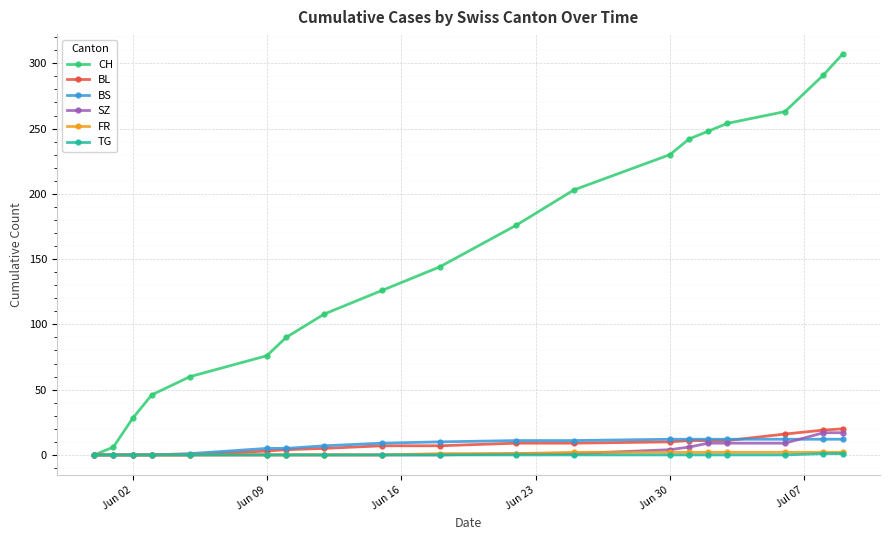

What is the maximum value for SZ?

17